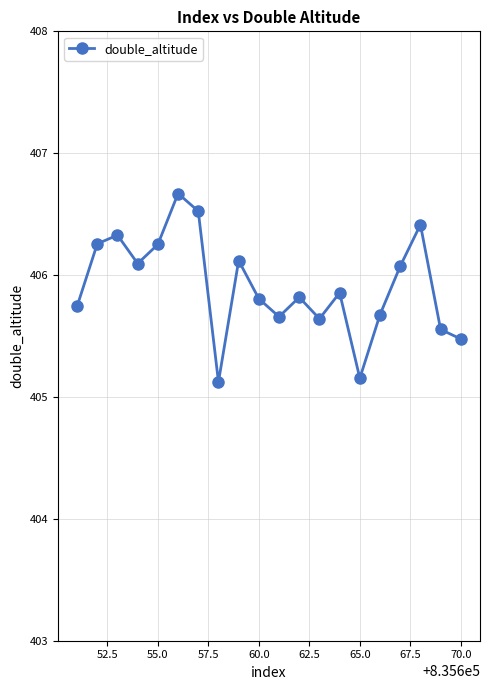

What is the difference between the maximum and minimum values?

1.5